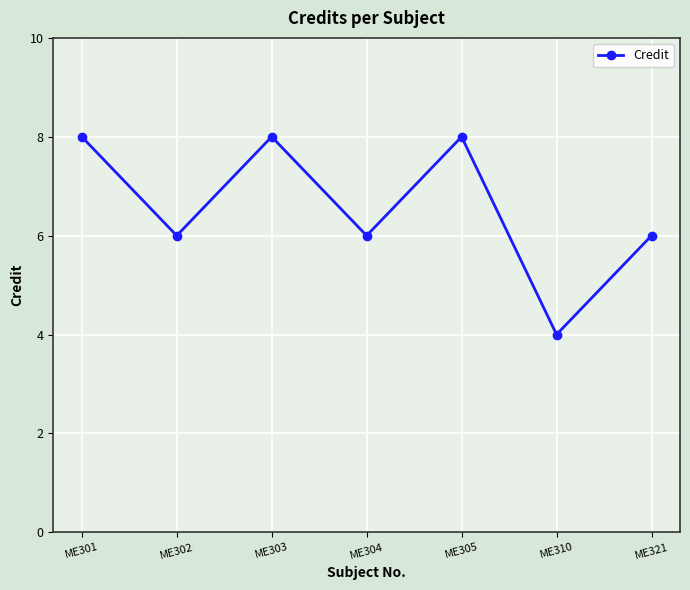

What is the average value?

7